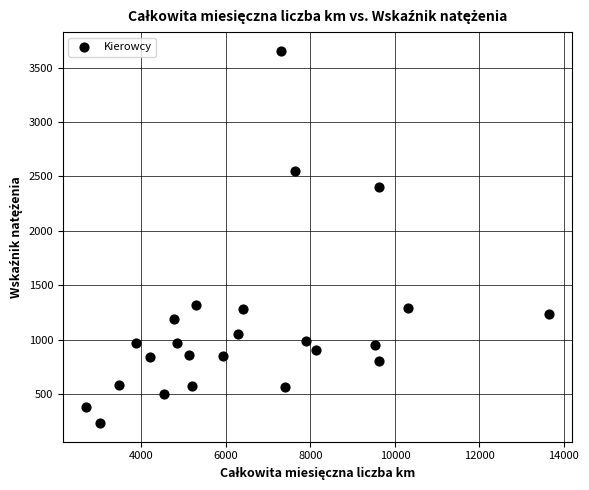

What Y value in the scatter plot is closest to 1943?

2405.5